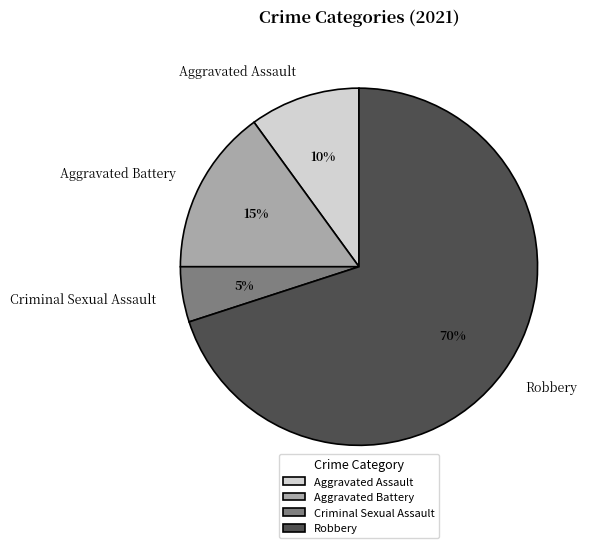

To the nearest percent, what portion does Robbery represent?

70%